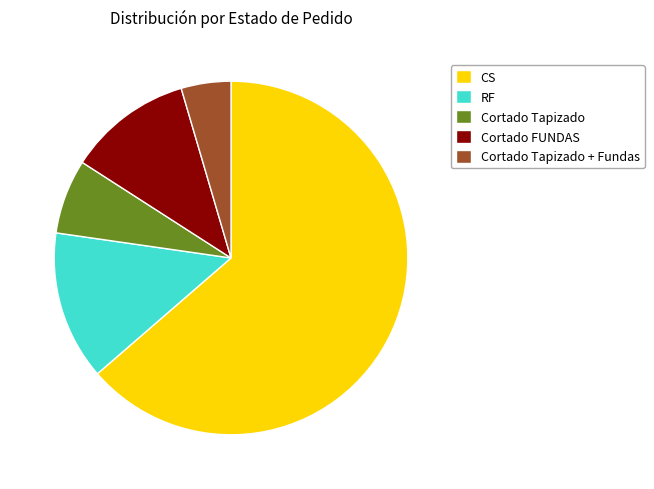

Do Cortado FUNDAS and CS together represent more than half of the pie?

Yes